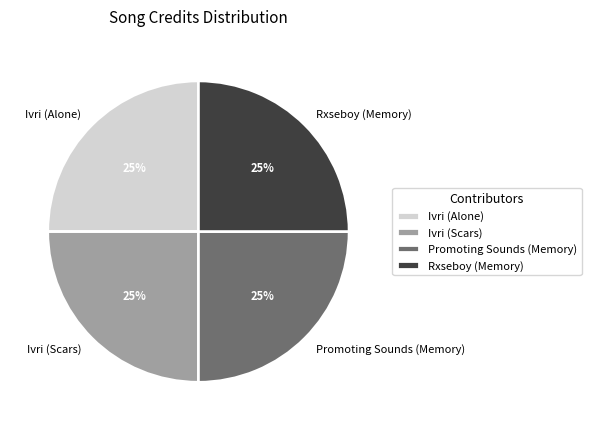

Count the number of slices in the pie.

4